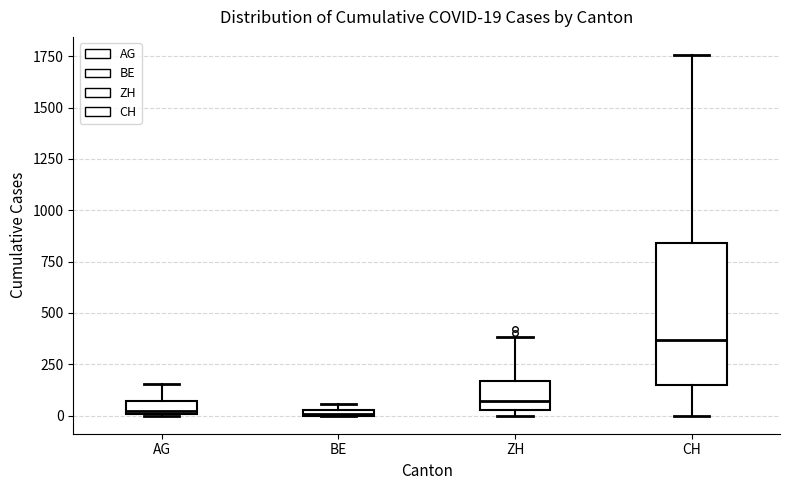

Which box's median line is the highest?

CH